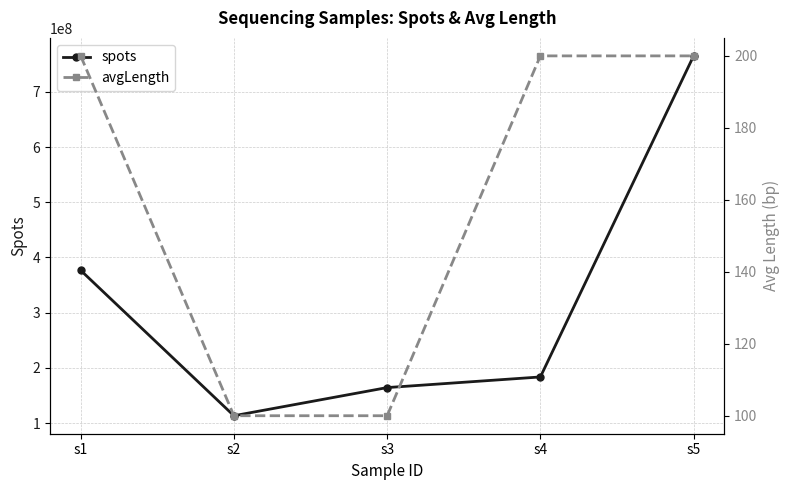

What is the difference between the maximum and second lowest values in the avgLength series?

100